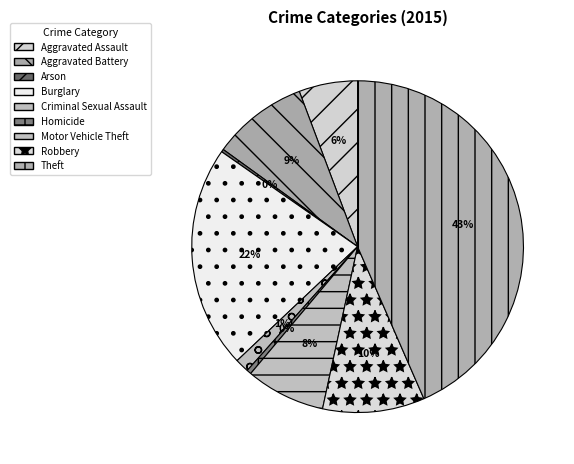

Rank the categories by value from highest to lowest.

Theft, Burglary, Robbery, Aggravated Battery, Motor Vehicle Theft, Aggravated Assault, Criminal Sexual Assault, Homicide, Arson